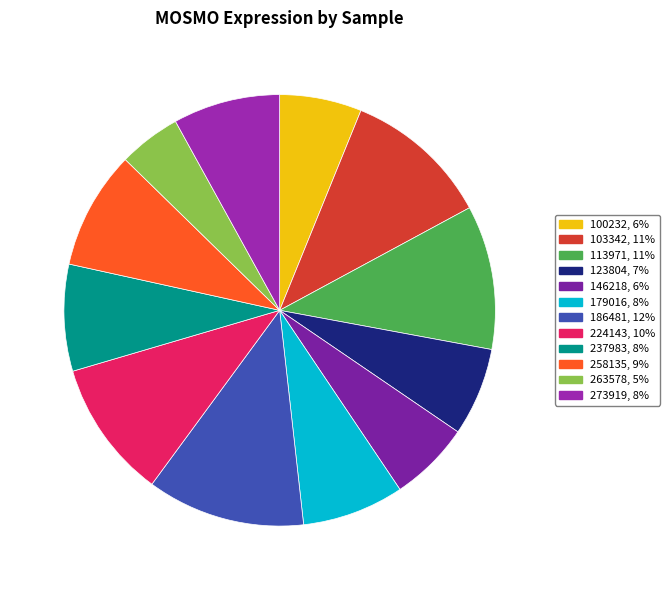

Rank the categories by value from lowest to highest.

263578, 146218, 100232, 123804, 179016, 237983, 273919, 258135, 224143, 113971, 103342, 186481